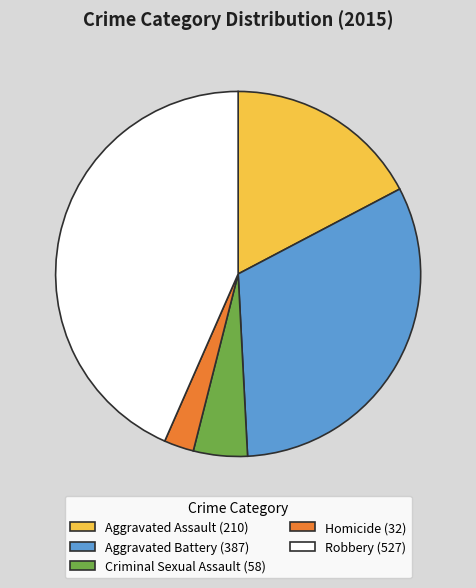

Which category has the smallest portion of the pie?

Homicide